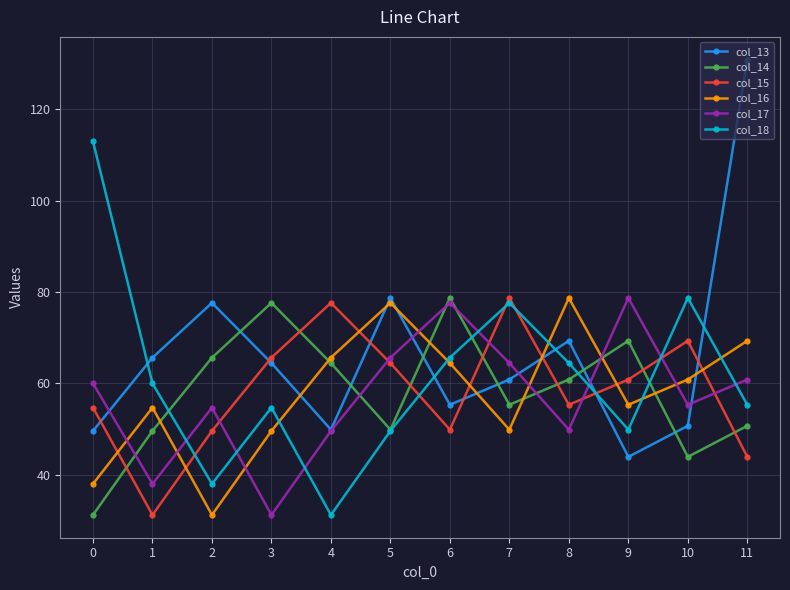

What is the value of the col_17 point at the 9th from the left?

49.9